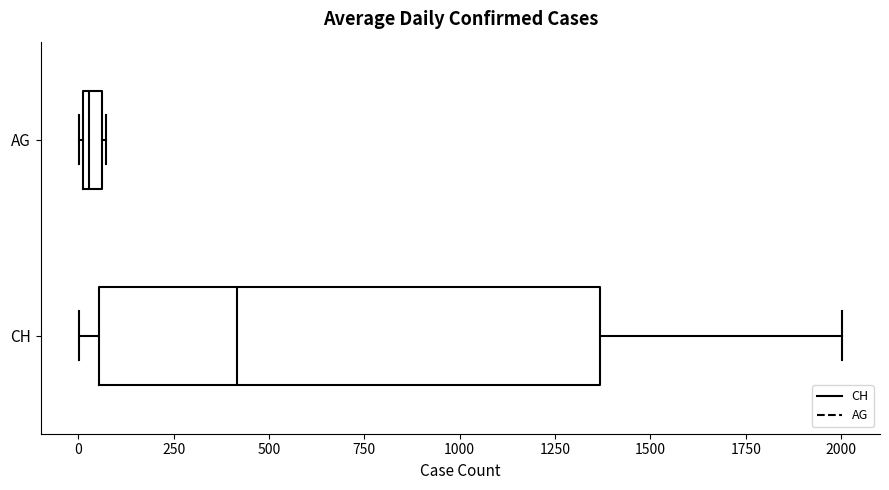

Which box is the widest, from its left edge to its right edge?

CH